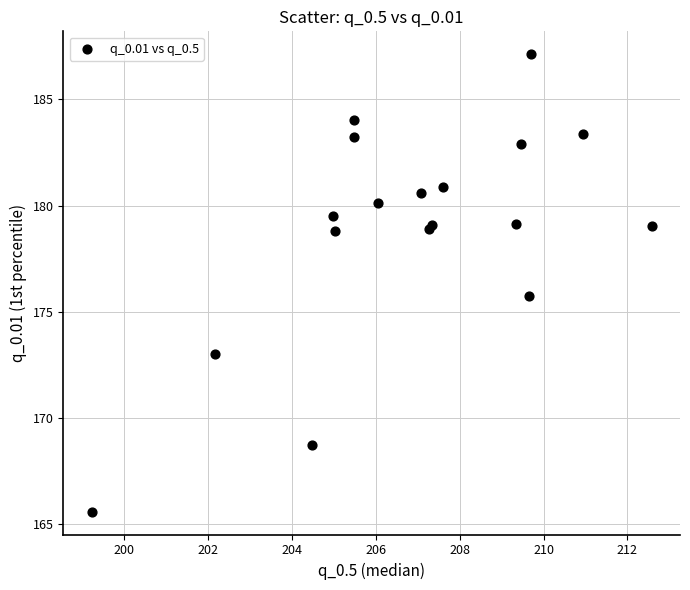

What Y value in the scatter plot is closest to 176?

175.8